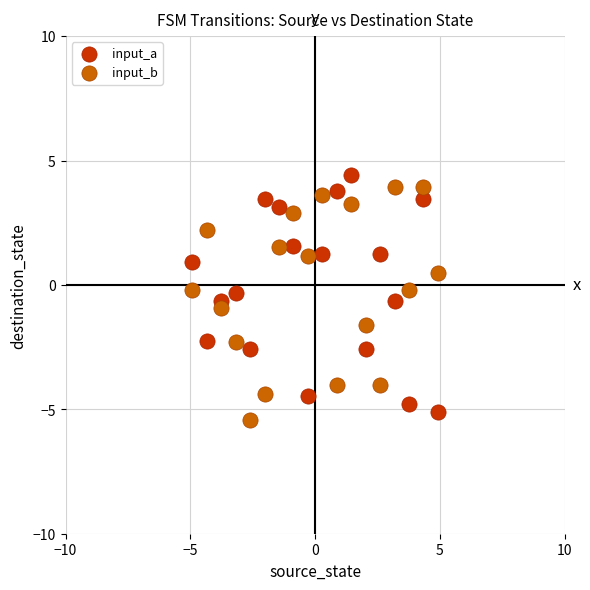

What is the X range (max minus min) for the scatter plot?

9.8